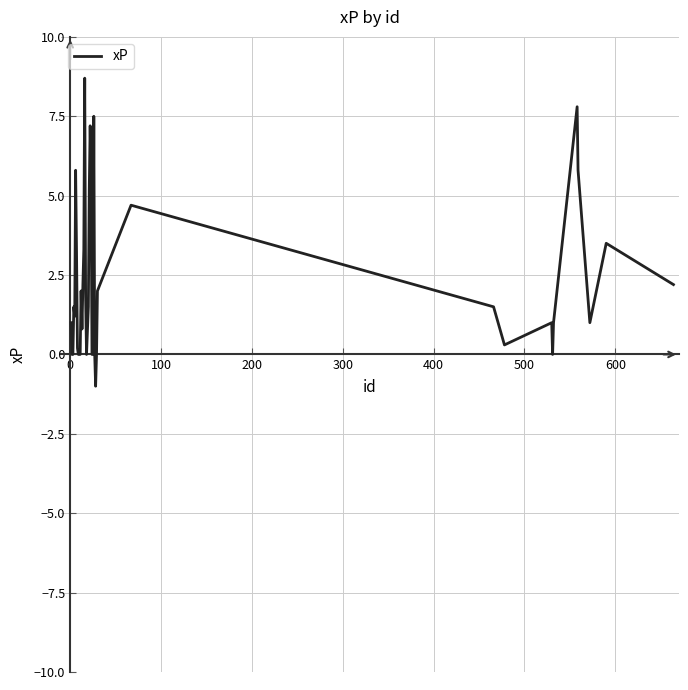

What is the smallest value displayed?

-1.0